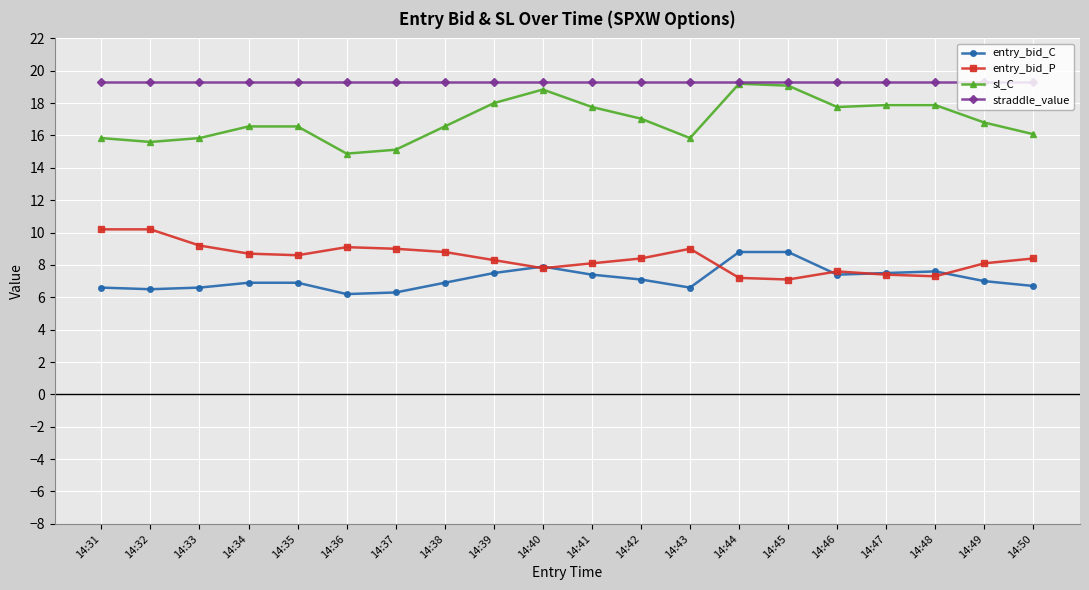

How many categories are shown in the chart?

20